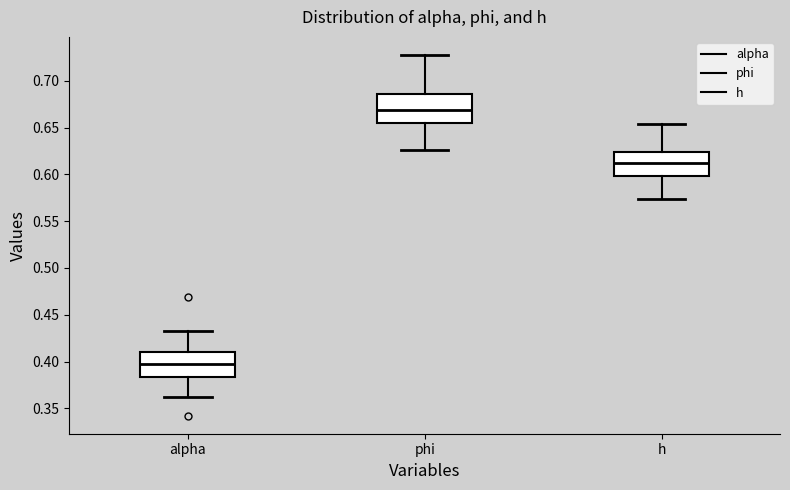

Where does the median line of the box for alpha sit on the y-axis? The values are not printed on the chart, so give them approximately, as read against the axis.

0.400